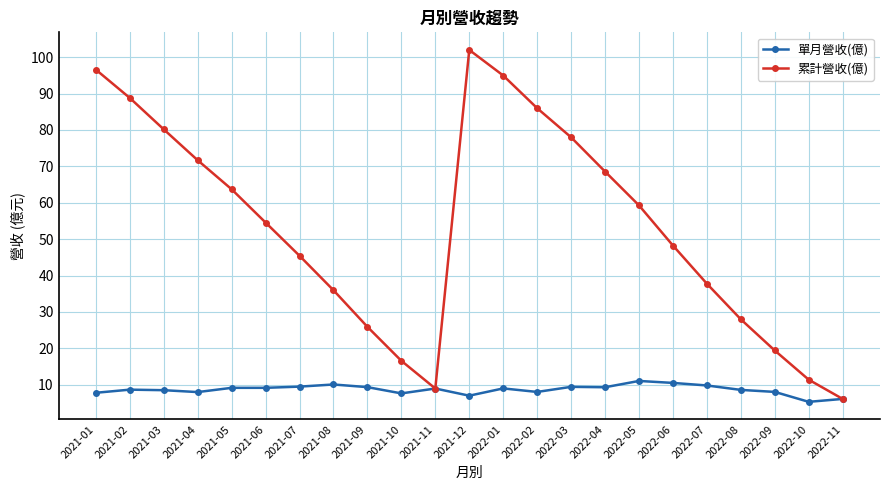

At 2021-05, list the series in order from largest to smallest.

累計營收(億), 單月營收(億)